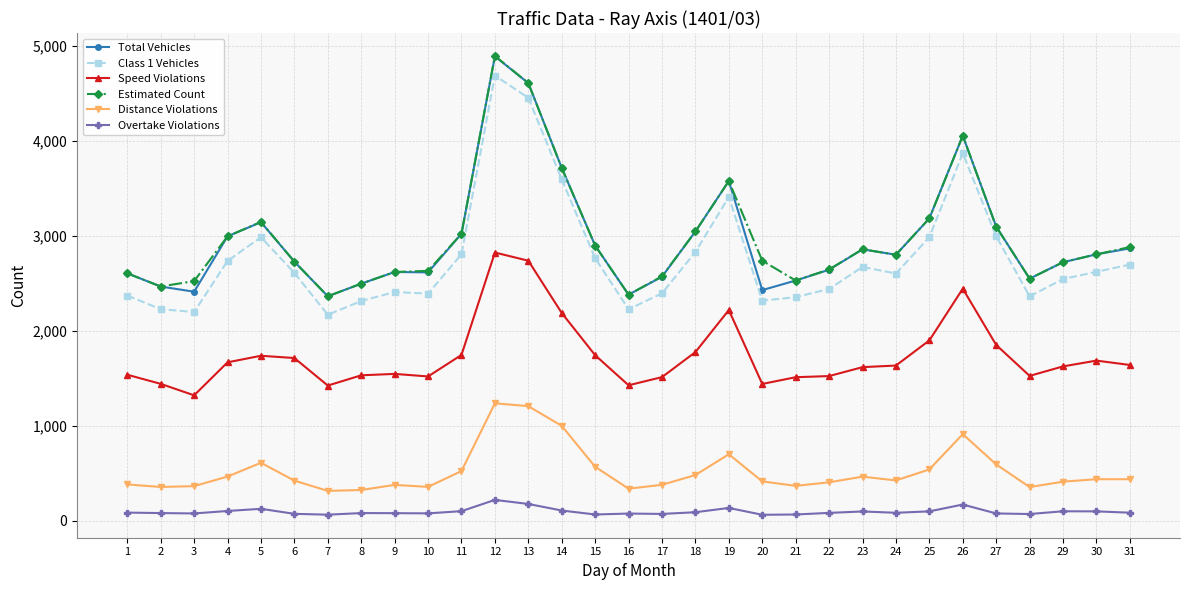

True or false: Class 1 Vehicles and Overtake Violations cross at least once.

False